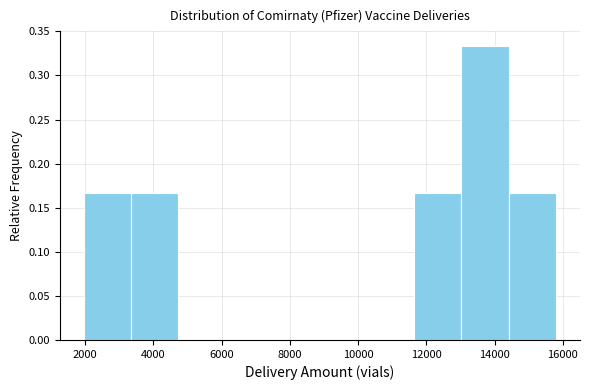

Reading left to right, transcribe this chart: for each bar, give the range it covers on the x-axis and its height. Neither the bar edges nor the heights are printed on the chart, so give them approximately, as read against the axes.

2000 to 3400: 0.165
3400 to 4800: 0.165
4800 to 6200: 0
6200 to 7400: 0
7400 to 8800: 0
8800 to 10200: 0
10200 to 11600: 0
11600 to 13000: 0.165
13000 to 14400: 0.335
14400 to 15800: 0.165